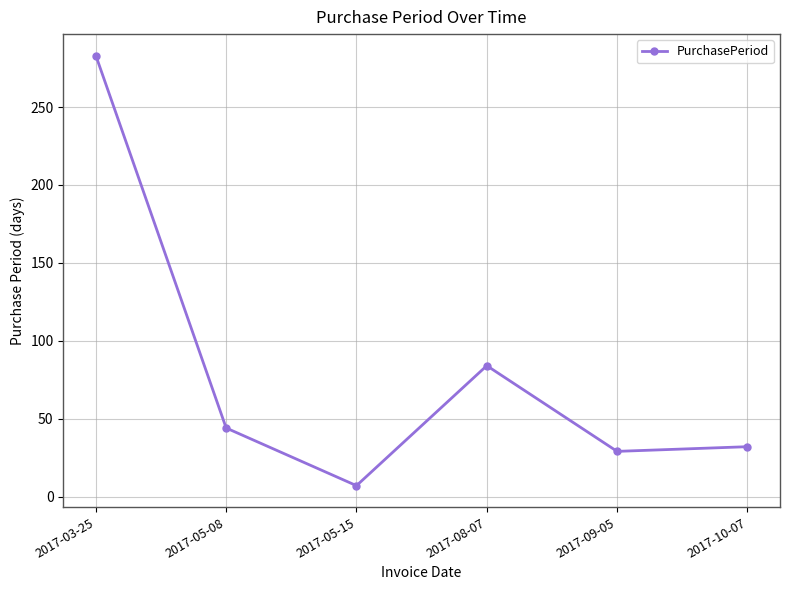

Which label corresponds to the largest value in the chart?

2017-03-25